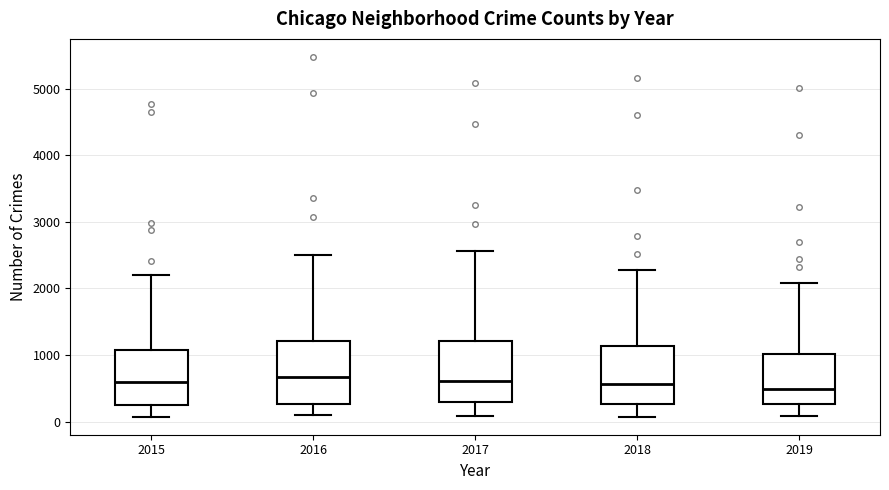

Reading left to right, transcribe this box plot: for each box, give where its median line is, the range the box spans, and where its two whiskers end, as read against the y-axis. The values are not printed on the chart, so give them approximately, as read against the axis.

2015: median 600, box 300 to 1100, whiskers 100 to 2200
2016: median 700, box 300 to 1200, whiskers 100 to 2500
2017: median 600, box 300 to 1200, whiskers 100 to 2600
2018: median 600, box 300 to 1100, whiskers 100 to 2300
2019: median 500, box 300 to 1000, whiskers 100 to 2100